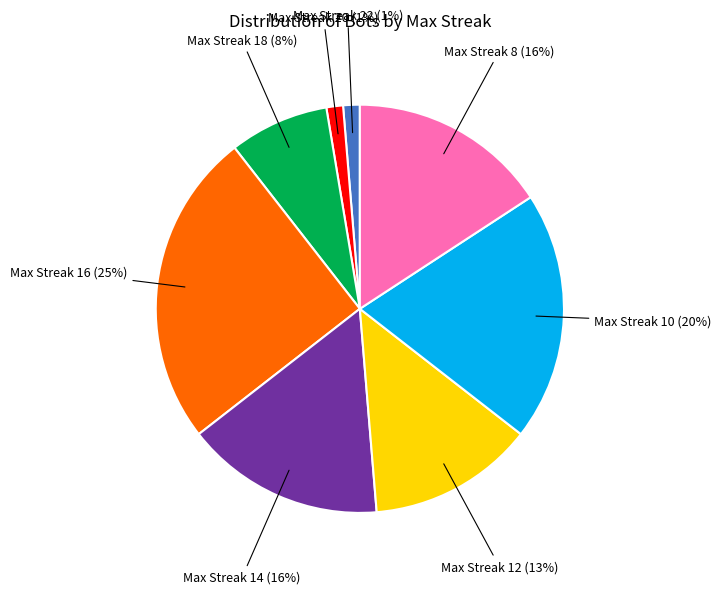

Combined, do Max Streak 12 (13%) and Max Streak 10 (20%) account for over 50%?

No